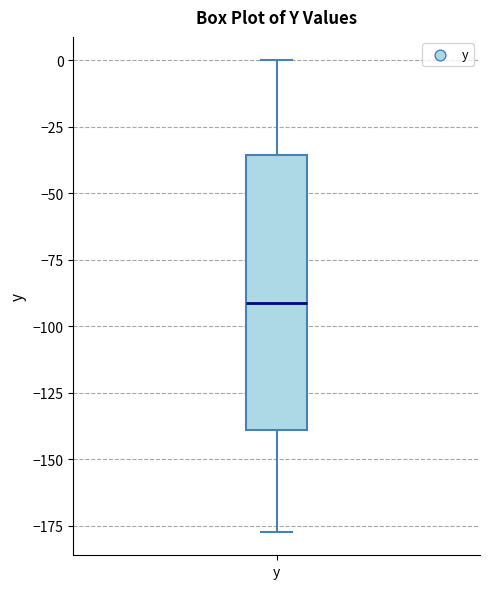

Read this box plot against the y-axis: the position of the median line, the range covered by the box, and the ends of both whiskers. The values are not printed on the chart, so give them approximately, as read against the axis.

median -90, box -140 to -35, whiskers -175 to 0